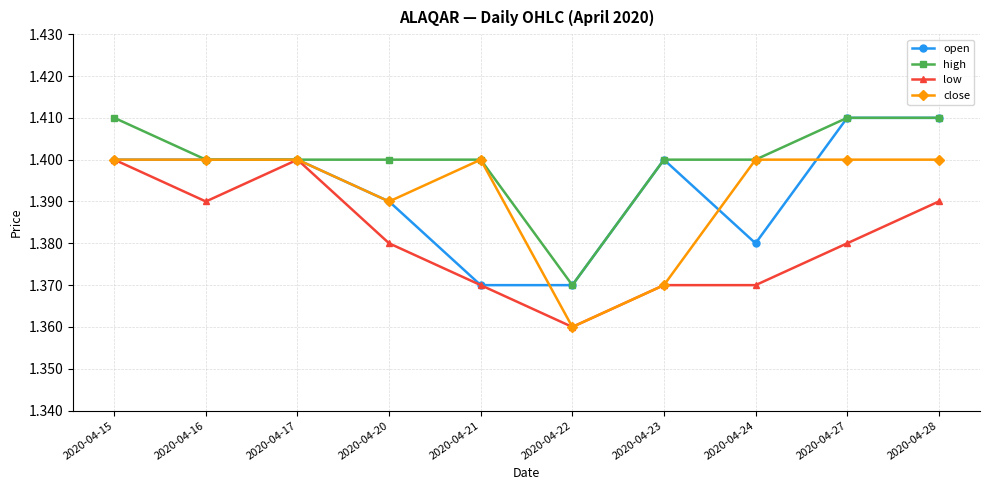

True or false: high has a value of 1.4 at 2020-04-15.

True